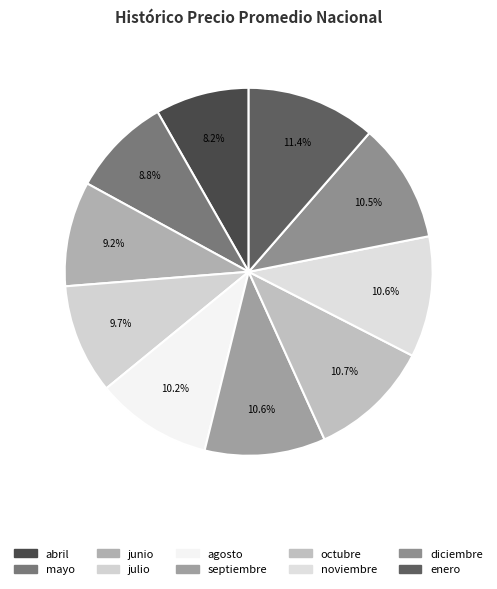

How many segments does this pie chart have?

10